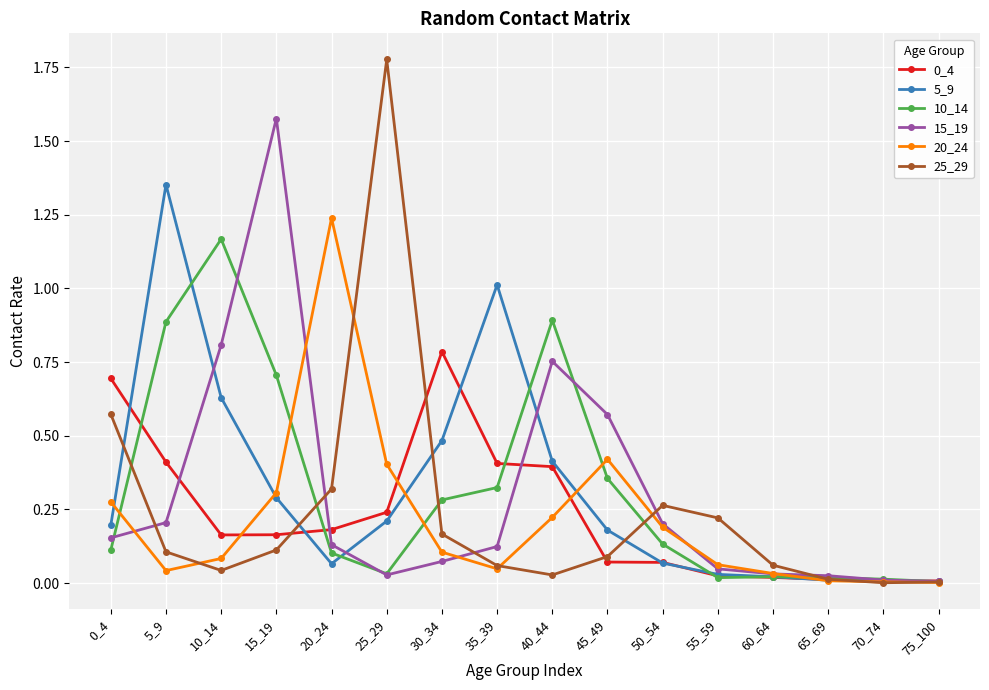

What is the sum of all 10_14 values?

5.1